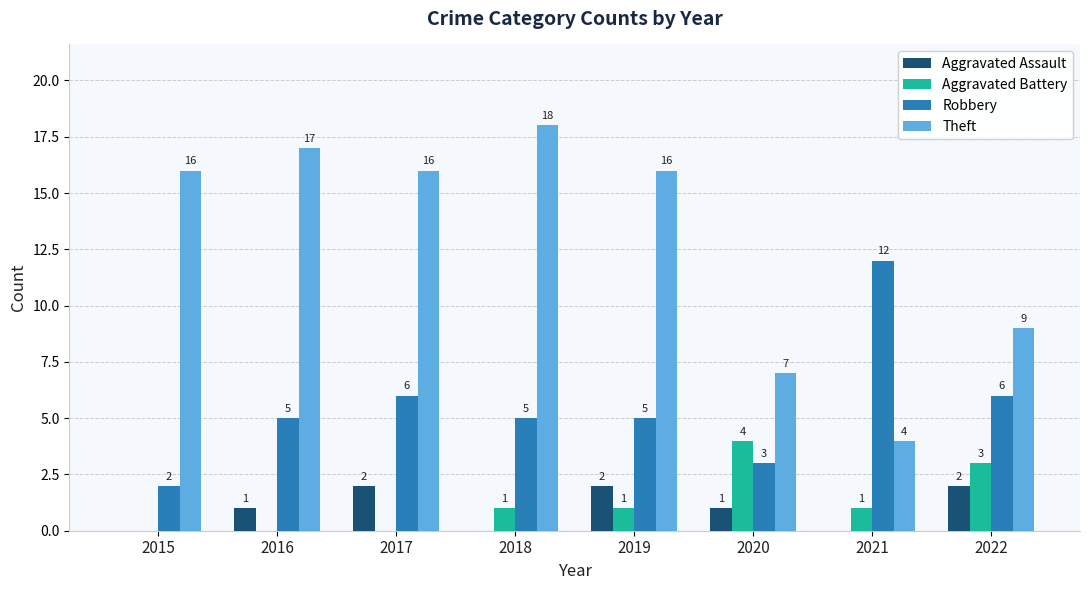

Reading right to left, extract all data points from this chart.

Aggravated Assault: 2022=2	2021=0	2020=1	2019=2	2018=0	2017=2	2016=1	2015=0
Aggravated Battery: 2022=3	2021=1	2020=4	2019=1	2018=1	2017=0	2016=0	2015=0
Robbery: 2022=6	2021=12	2020=3	2019=5	2018=5	2017=6	2016=5	2015=2
Theft: 2022=9	2021=4	2020=7	2019=16	2018=18	2017=16	2016=17	2015=16